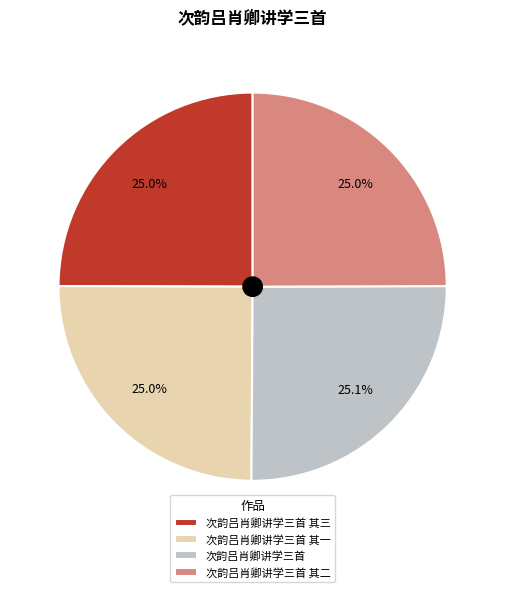

To the nearest percent, what is the average slice percentage?

25%